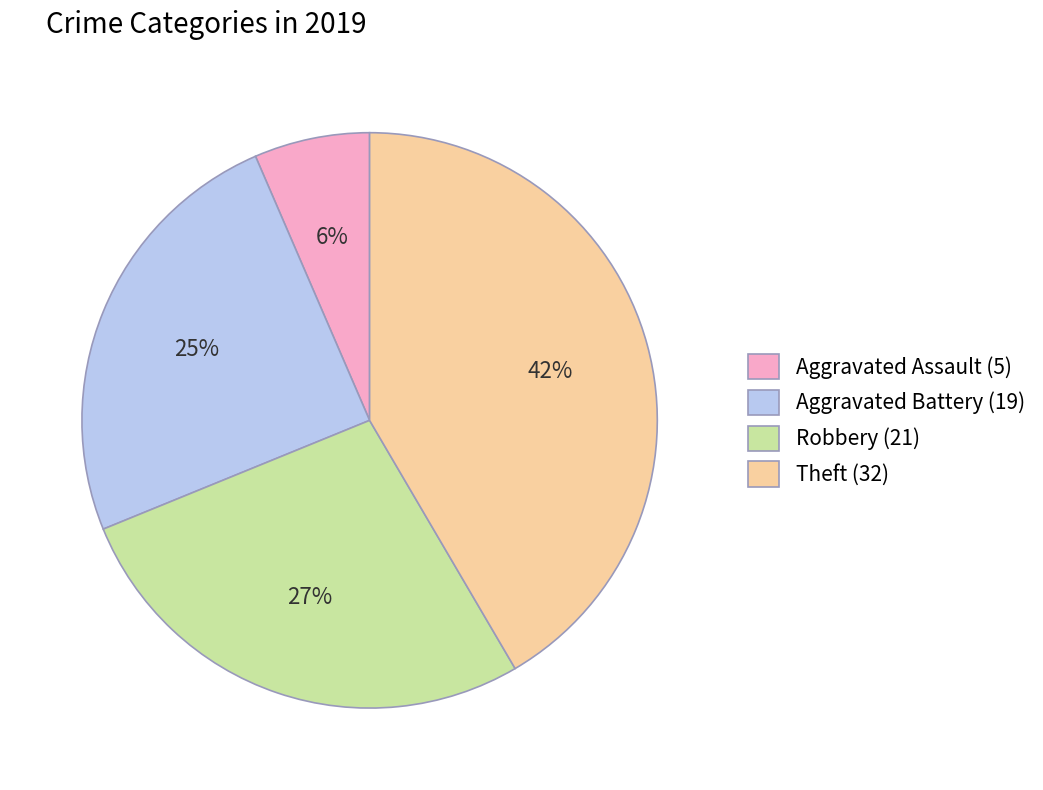

True or false: Theft accounts for 52% of the total.

False